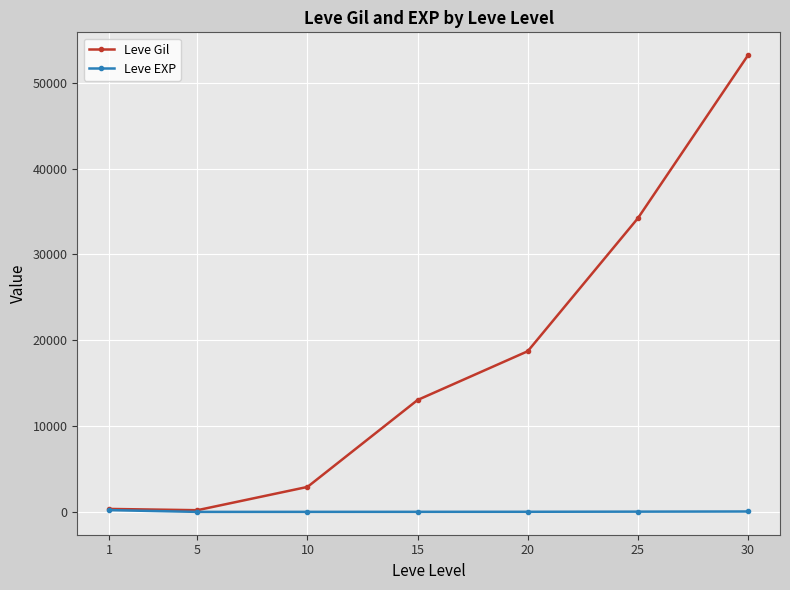

What is the sum of all Leve Gil values?

122639.0